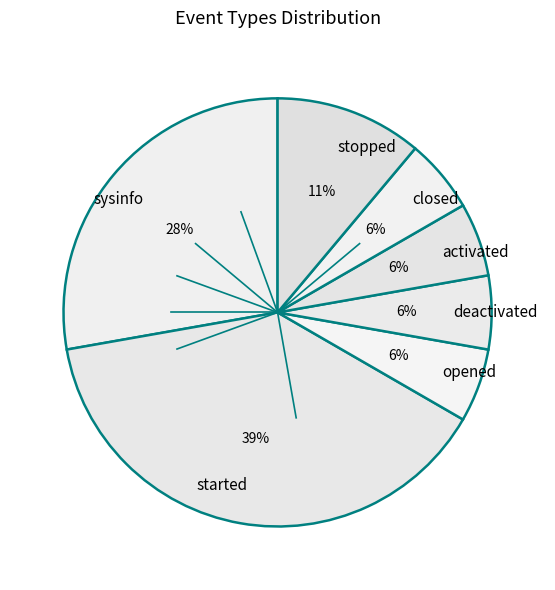

To the nearest percent, what portion does deactivated represent?

6%